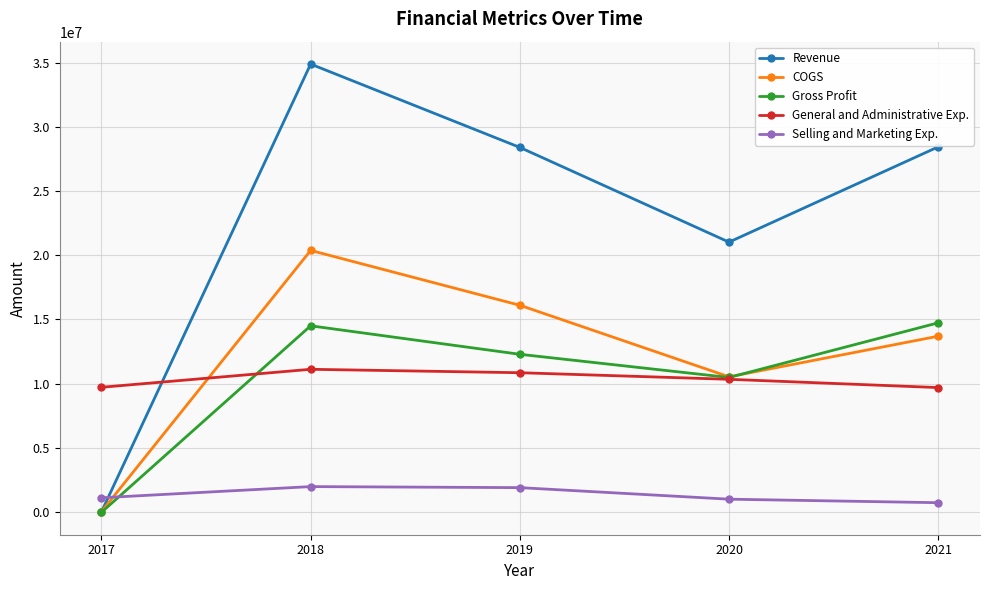

Which series changed the most between 2017 and 2018?

Revenue